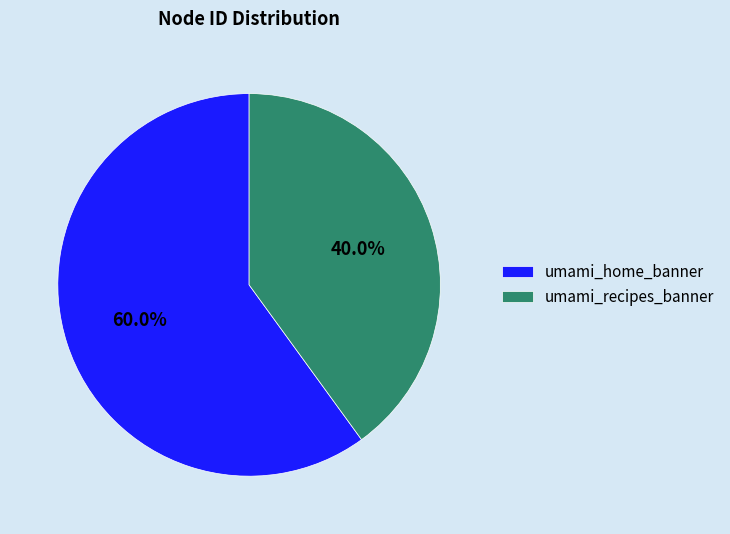

Between umami_recipes_banner and umami_home_banner, which is larger?

umami_home_banner